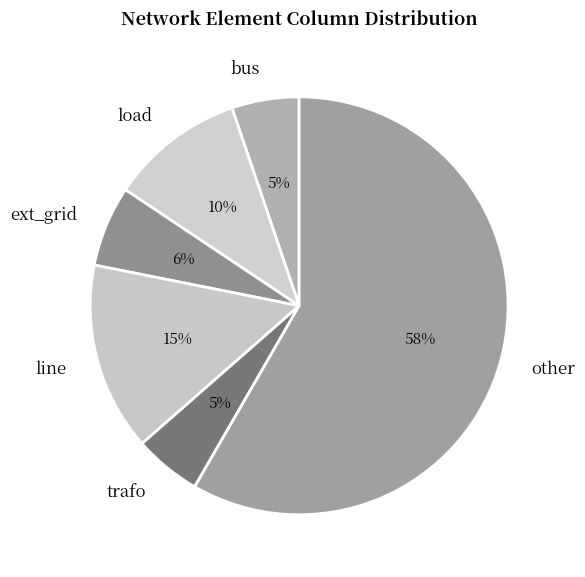

Which has a higher value, ext_grid or other?

other